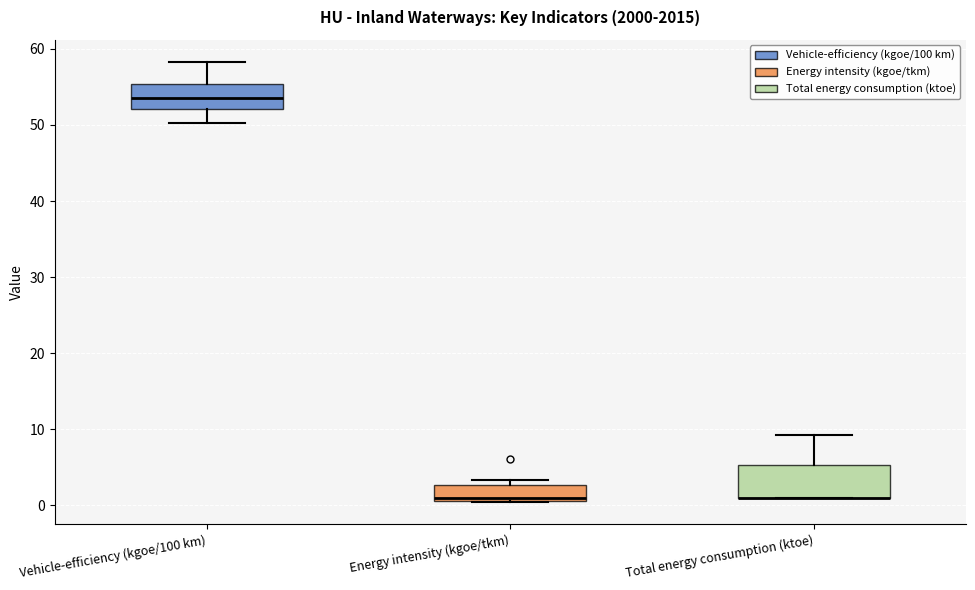

Comparing the boxes themselves (not the whiskers), which one is the tallest?

Total energy consumption (ktoe)